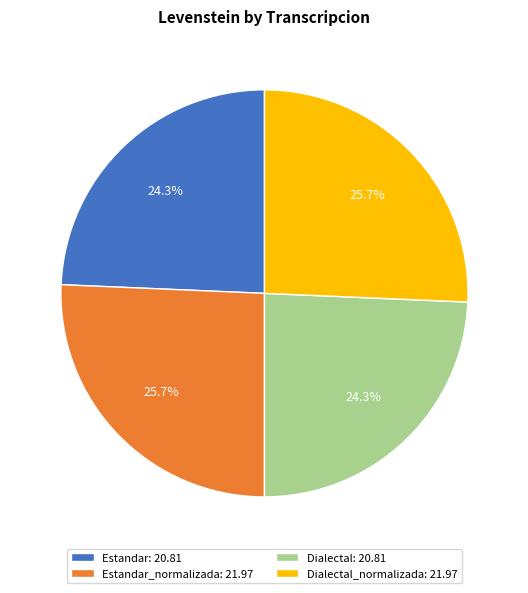

To the nearest percent, what is the average slice percentage?

25%